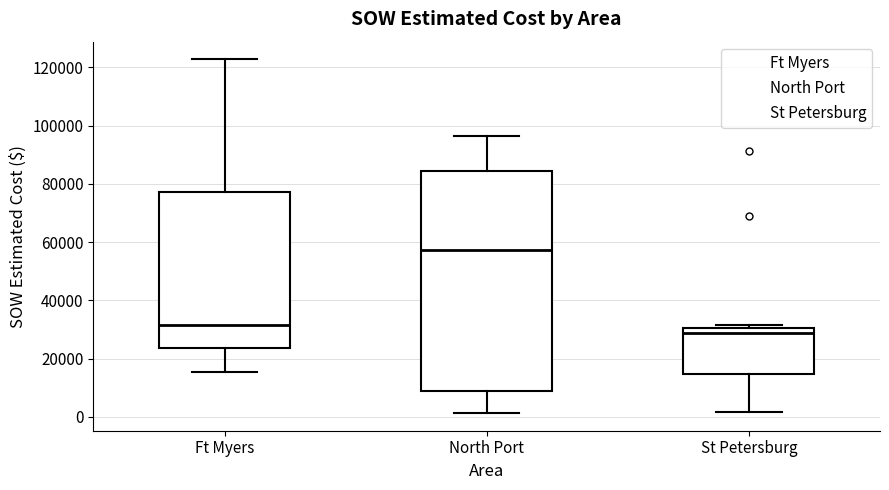

Which box's median line is the lowest?

St Petersburg